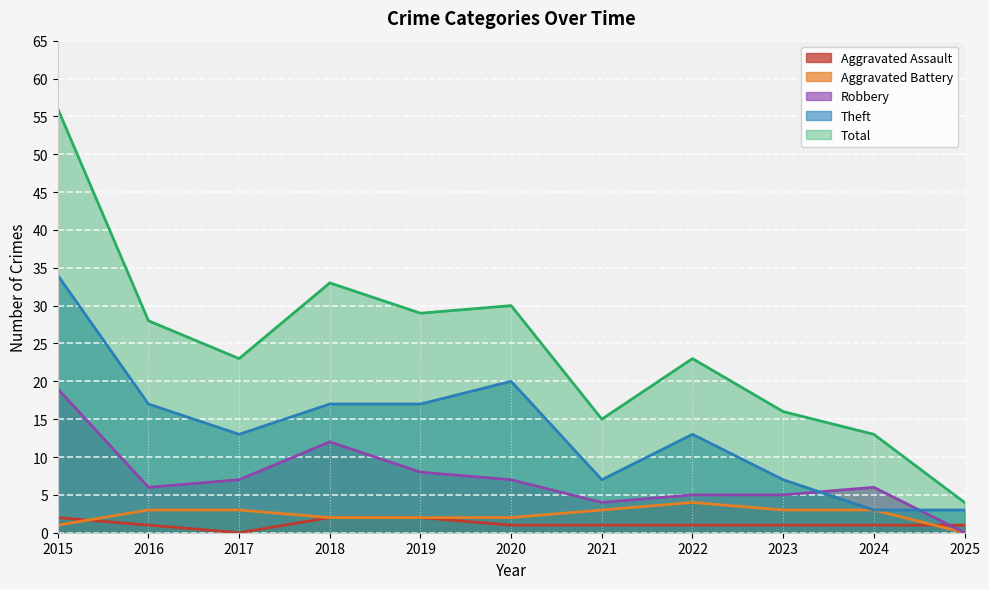

List the series in order of their peak value, highest first.

Total, Theft, Robbery, Aggravated Battery, Aggravated Assault